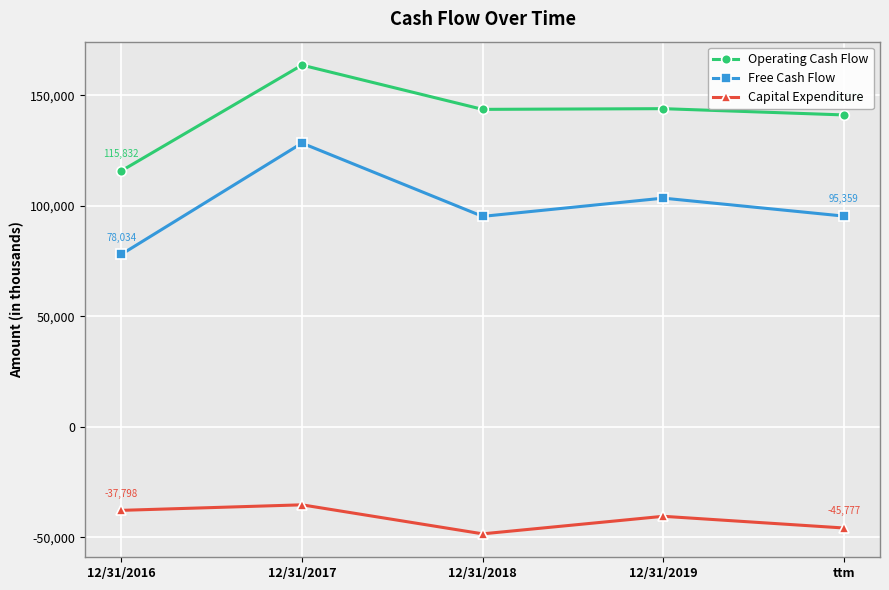

The value of Operating Cash Flow at ttm is 141136. True or false?

True